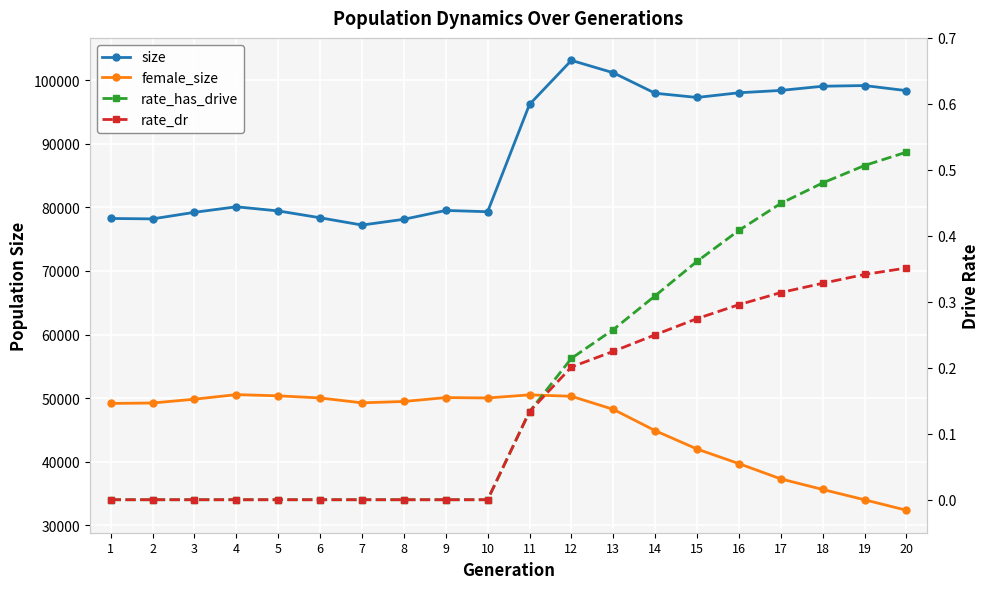

Which has a higher value, 17 or 11?

17